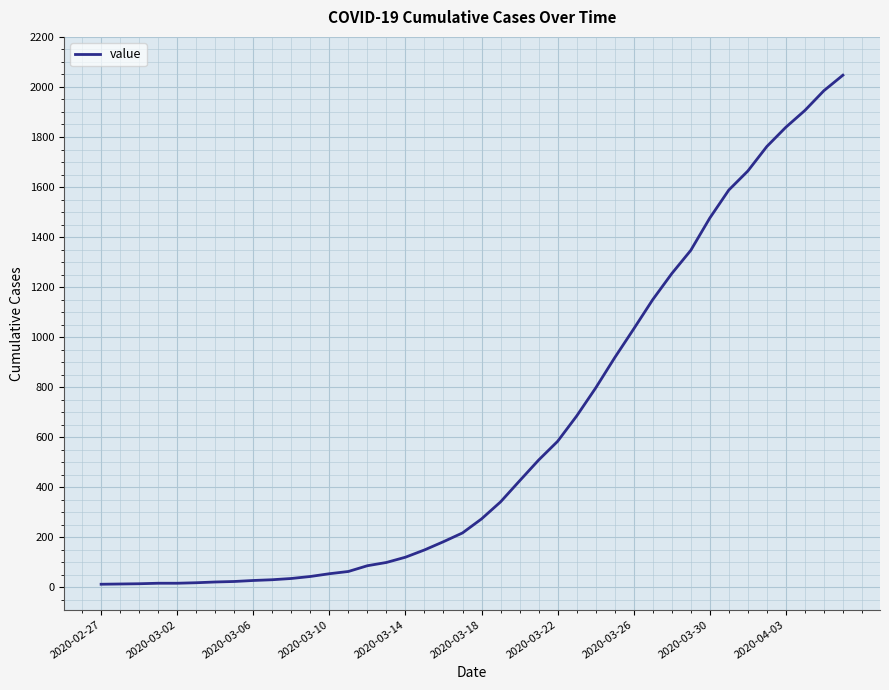

What is the smallest value displayed?

13